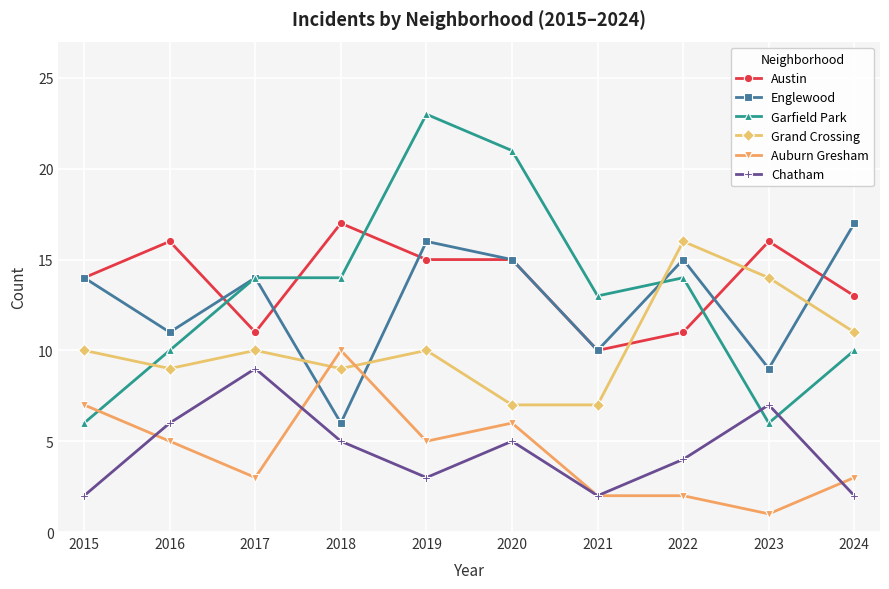

Which category has the highest value across all series?

2019